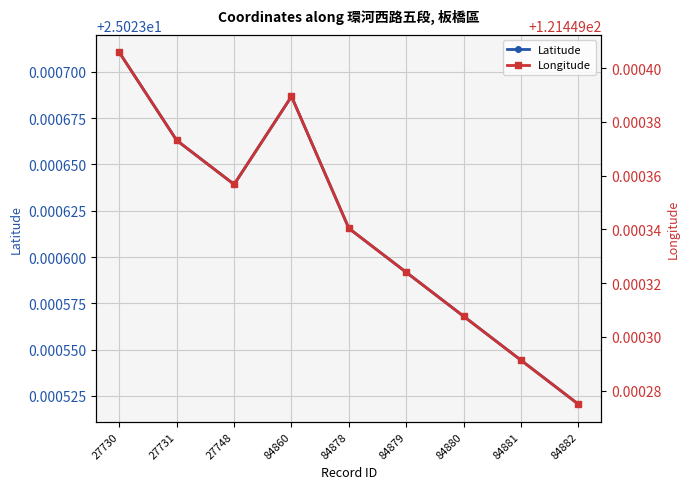

What value does the Latitude series have at 84881?

25.0